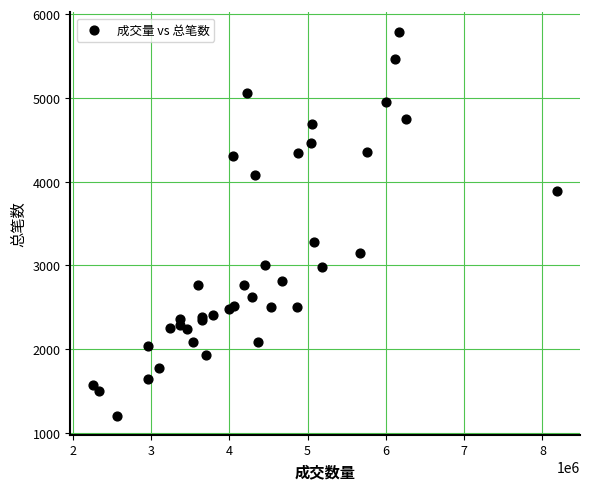

What Y value in the scatter plot is closest to 3500?

3286